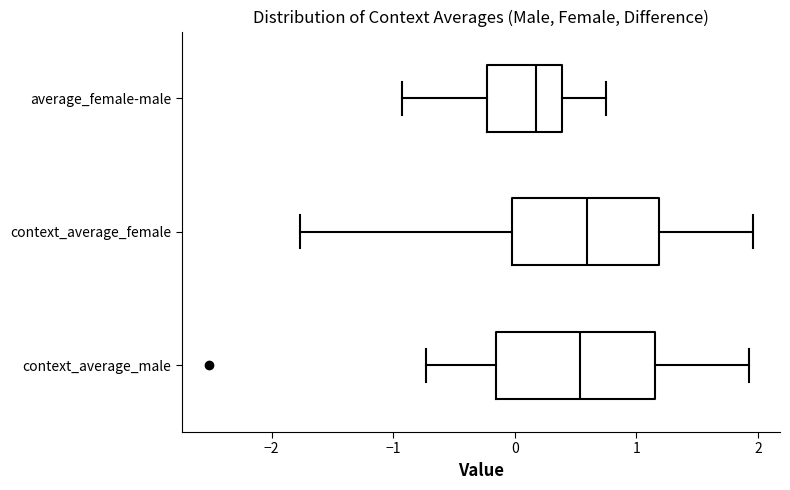

Reading bottom to top, read every box against the x-axis: the position of its median line, the range the box covers, and the ends of its whiskers. The values are not printed on the chart, so give them approximately, as read against the axis.

context_average_male: median 0.5, box -0.2 to 1.2, whiskers -0.7 to 1.9
context_average_female: median 0.6, box 0.0 to 1.2, whiskers -1.8 to 2.0
average_female-male: median 0.2, box -0.2 to 0.4, whiskers -0.9 to 0.8